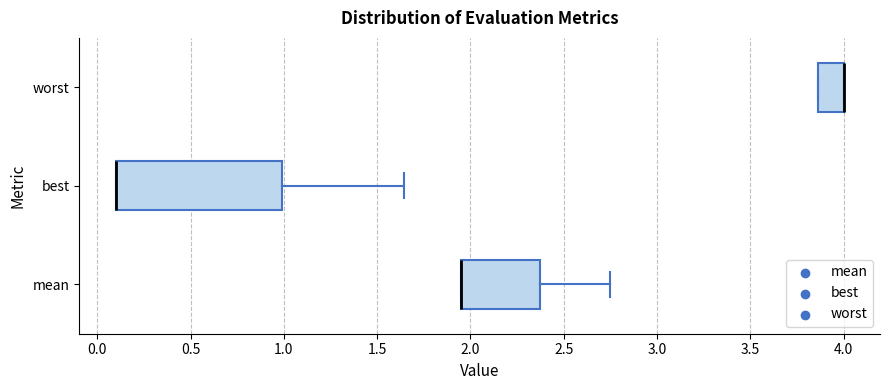

Which box is the widest, from its left edge to its right edge?

best